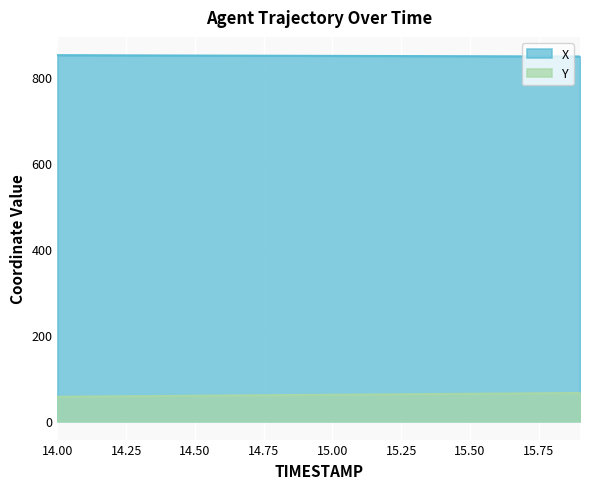

Is the value of X at 14.00 greater than the value of Y at 15.50?

Yes